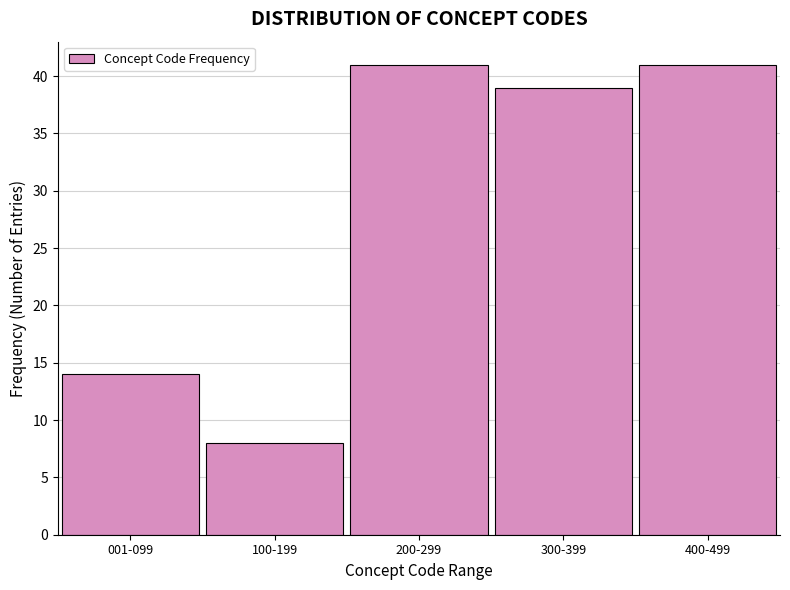

Reading left to right, extract all data points from this chart.

14	8	41	39	41